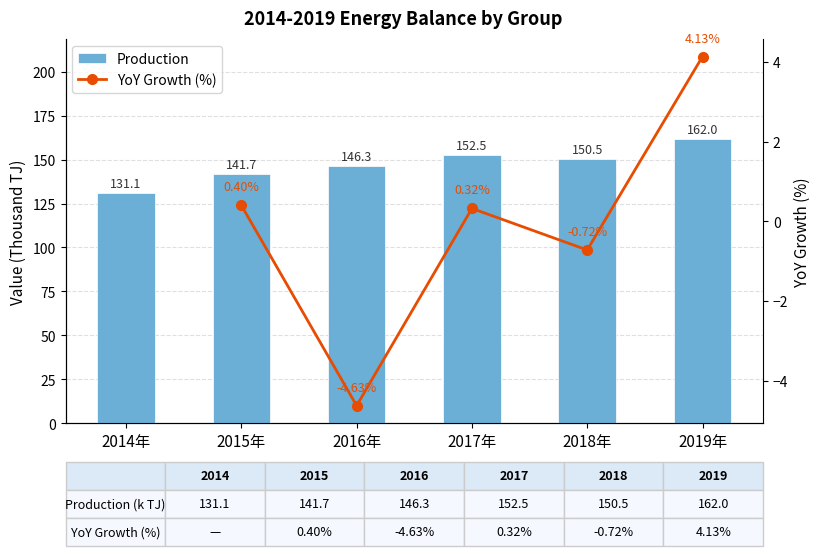

At which category does the chart reach its peak across all series?

2019年